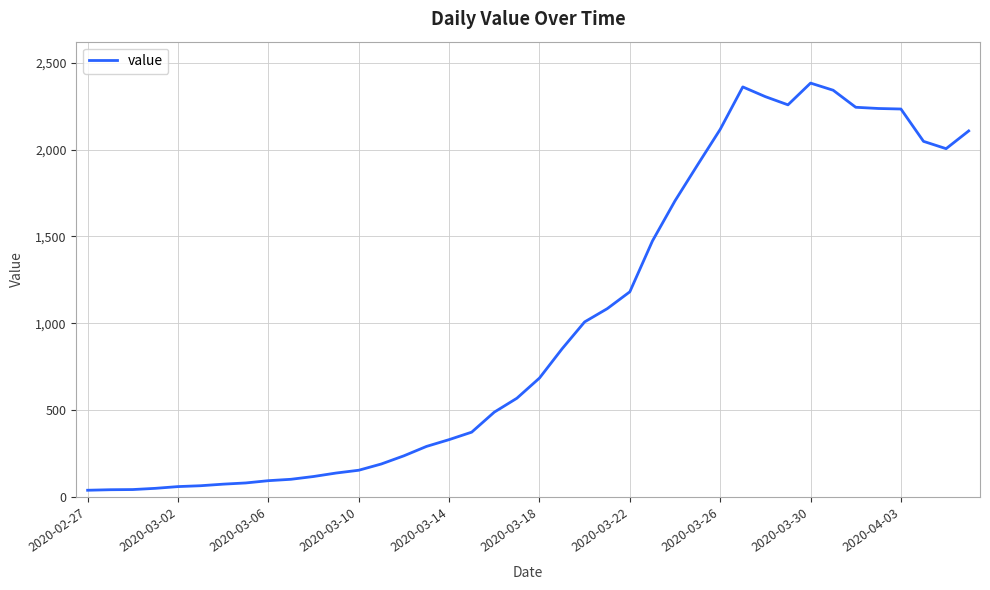

Does the chart have visible grid lines?

Yes